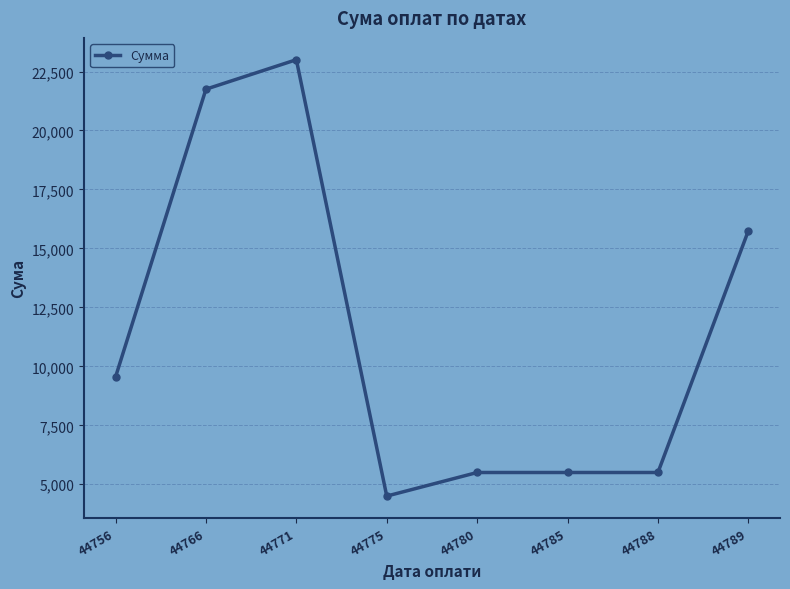

Reading left to right, what are all the values shown in this chart?

9550	21750	23000	4500	5500	5500	5500	15750